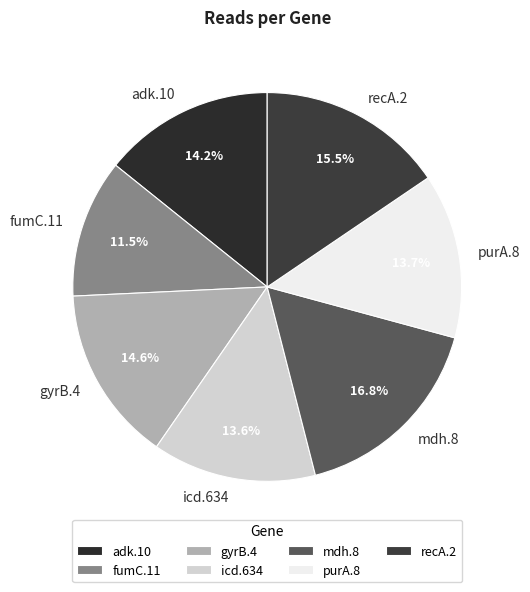

Does purA.8 represent more than half of the total?

No